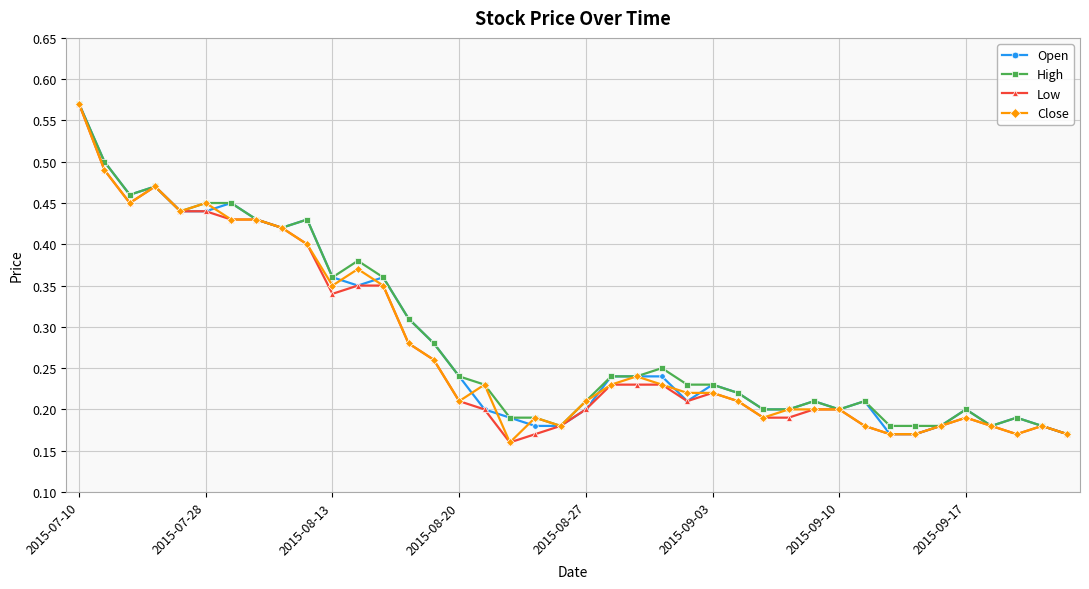

At how many categories does at least one series exceed 0?

40